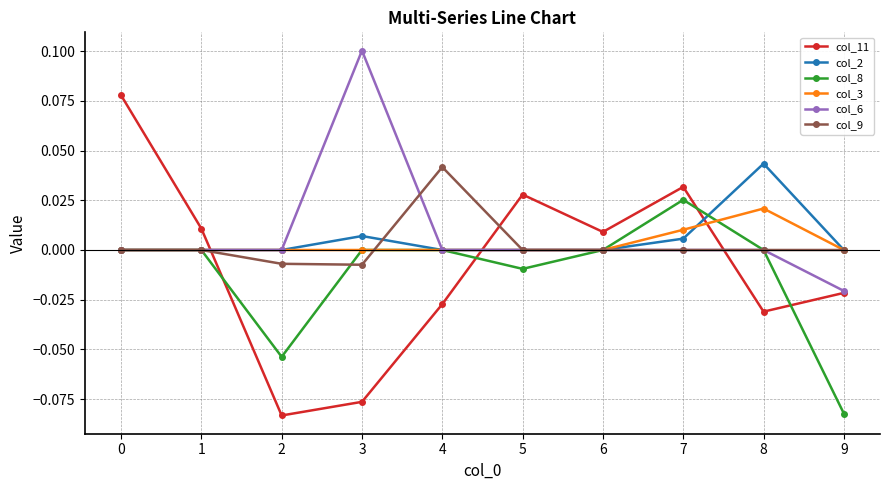

How many data points does each series have?

10